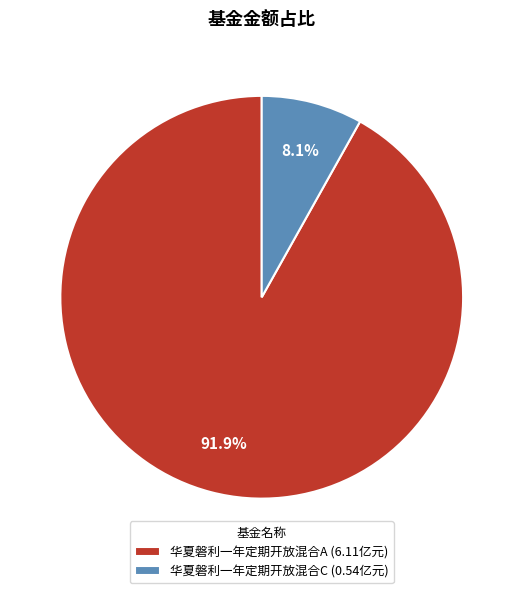

Combined, what portion of the pie is 华夏磐利一年定期开放混合A and 华夏磐利一年定期开放混合C?

100.0%